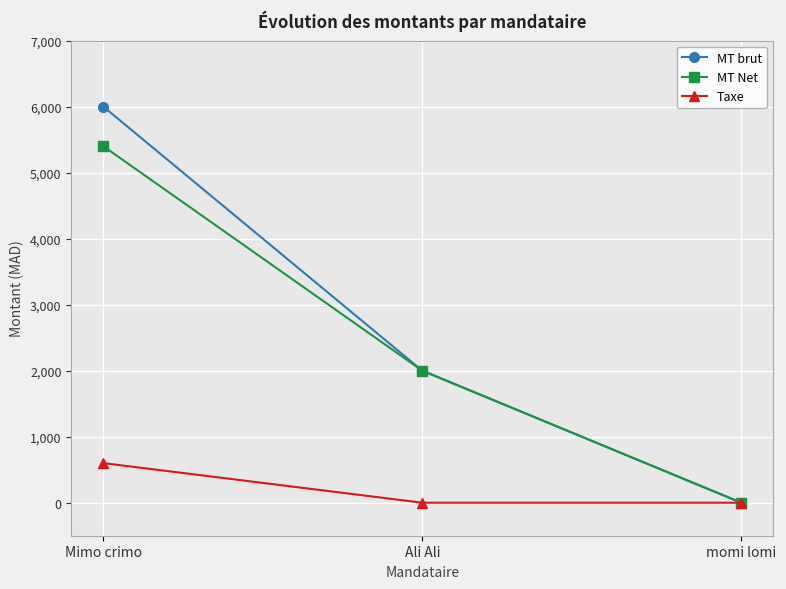

Where is MT Net nearest to the value 2700?

Ali Ali